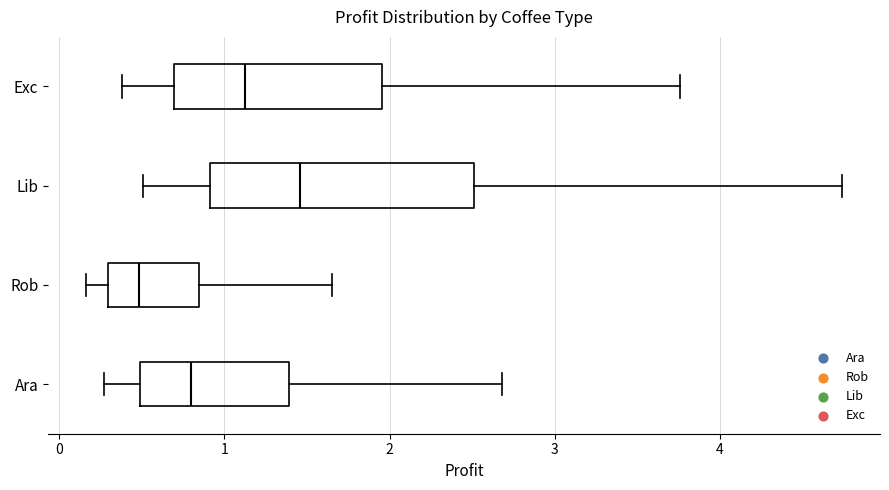

Which box is the widest, from its left edge to its right edge?

Lib